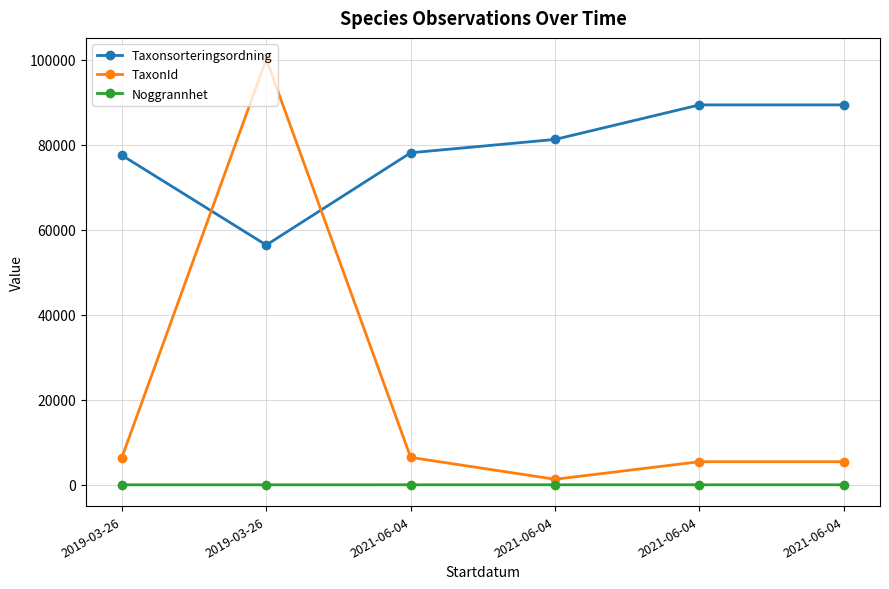

Reading left to right, list all the values displayed in this chart.

Taxonsorteringsordning: 2019-03-26=77506	2019-03-26=56395	2021-06-04=78098	2021-06-04=81236	2021-06-04=89356	2021-06-04=89356
TaxonId: 2019-03-26=6425	2019-03-26=100109	2021-06-04=6453	2021-06-04=1312	2021-06-04=5447	2021-06-04=5447
Noggrannhet: 2019-03-26=10	2019-03-26=10	2021-06-04=15	2021-06-04=15	2021-06-04=15	2021-06-04=15